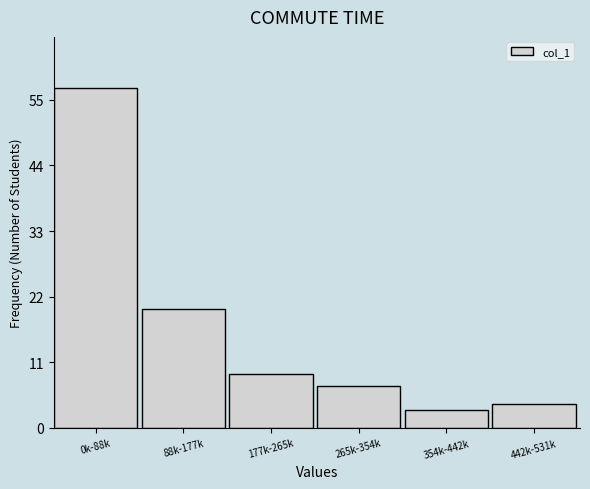

Reading left to right, what are all the values shown in this chart?

57	20	9	7	3	4